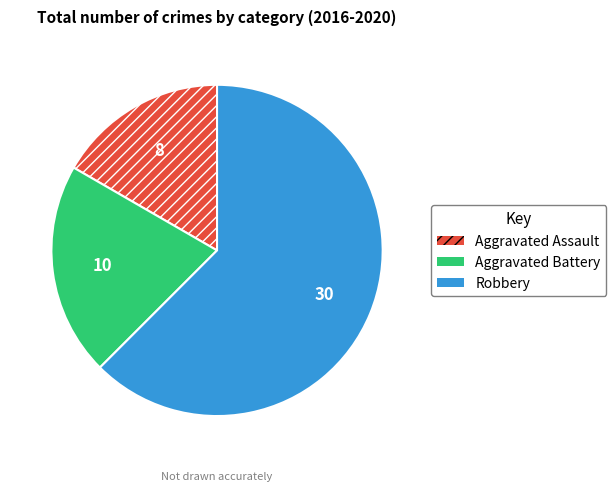

Which slice is the largest?

Robbery